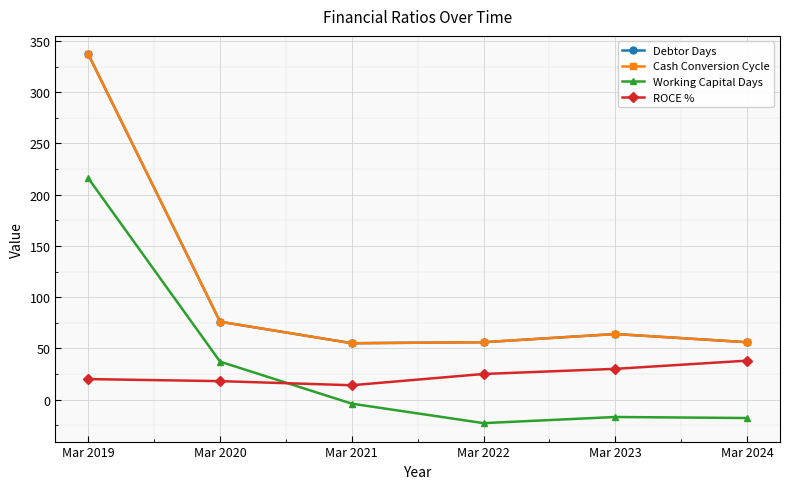

Is it true that Debtor Days equals 55 at Mar 2021?

True